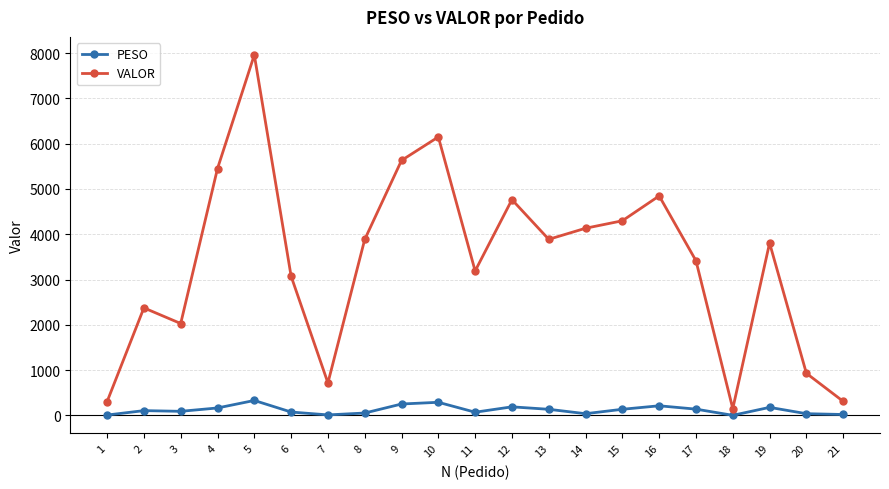

What is the value of the VALOR point at the 15th from the left?

4298.4